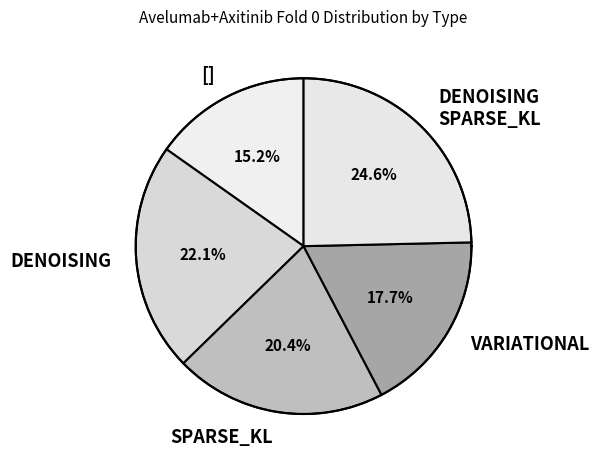

Is there a majority slice in this chart?

No